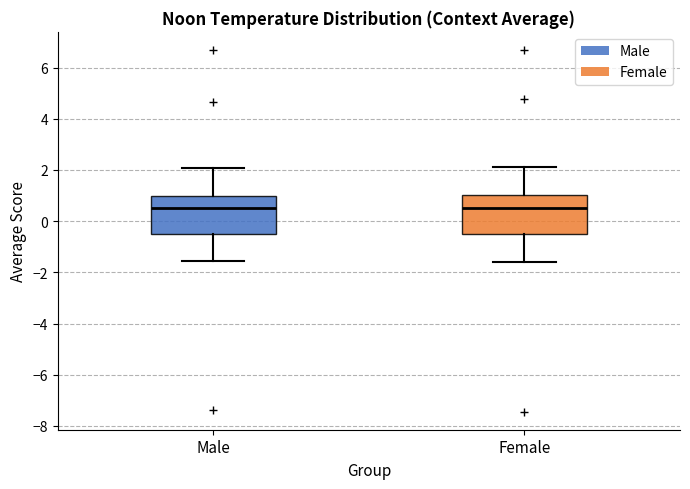

Reading left to right, transcribe this box plot: for each box, give where its median line is, the range the box spans, and where its two whiskers end, as read against the y-axis. The values are not printed on the chart, so give them approximately, as read against the axis.

Male: median 0.6, box -0.6 to 1.0, whiskers -1.6 to 2.0
Female: median 0.6, box -0.6 to 1.0, whiskers -1.6 to 2.2